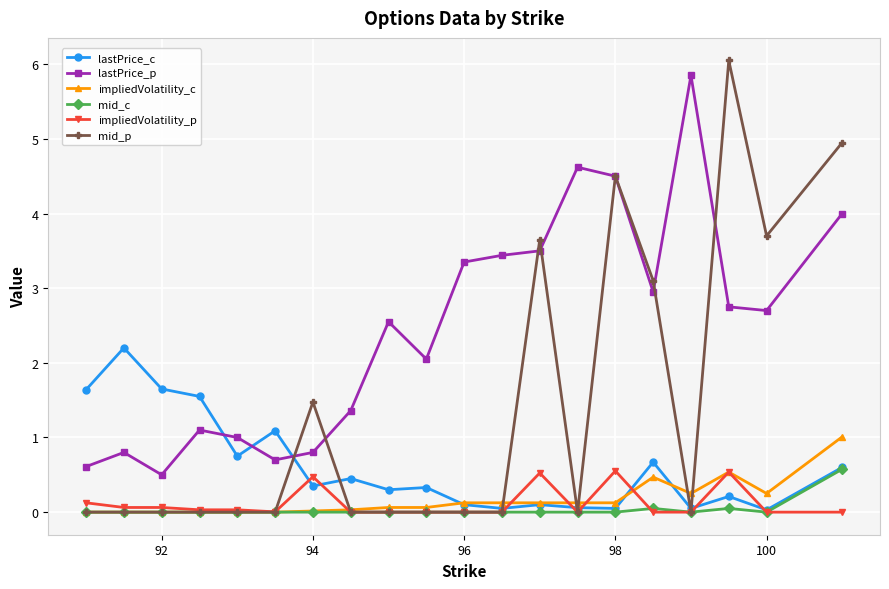

How many distinct data groups are displayed?

6